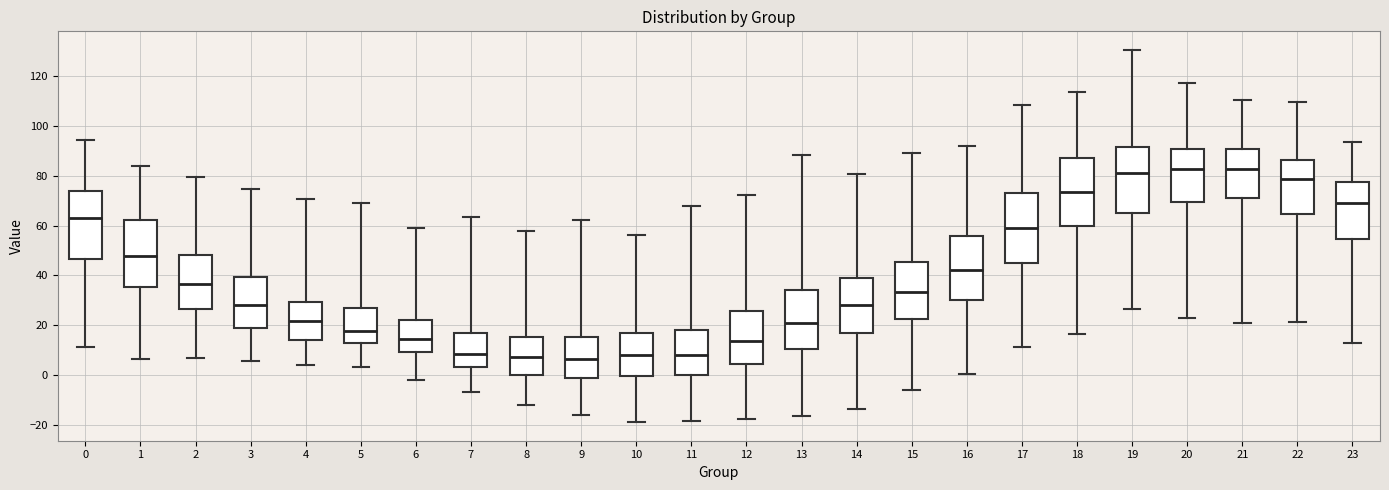

Reading left to right, read every box against the y-axis: the position of its median line, the range the box covers, and the ends of its whiskers. The values are not printed on the chart, so give them approximately, as read against the axis.

0: median 64, box 46 to 74, whiskers 12 to 94
1: median 48, box 36 to 62, whiskers 6 to 84
2: median 36, box 26 to 48, whiskers 6 to 80
3: median 28, box 18 to 40, whiskers 6 to 74
4: median 22, box 14 to 30, whiskers 4 to 70
5: median 18, box 12 to 28, whiskers 4 to 70
6: median 14, box 10 to 22, whiskers -2 to 58
7: median 8, box 4 to 16, whiskers -6 to 64
8: median 8, box 0 to 16, whiskers -12 to 58
9: median 6, box -2 to 16, whiskers -16 to 62
10: median 8, box 0 to 16, whiskers -18 to 56
11: median 8, box 0 to 18, whiskers -18 to 68
12: median 14, box 4 to 26, whiskers -18 to 72
13: median 20, box 10 to 34, whiskers -16 to 88
14: median 28, box 16 to 40, whiskers -14 to 80
15: median 34, box 22 to 46, whiskers -6 to 90
16: median 42, box 30 to 56, whiskers 0 to 92
17: median 60, box 44 to 72, whiskers 12 to 108
18: median 74, box 60 to 88, whiskers 16 to 114
19: median 82, box 64 to 92, whiskers 26 to 130
20: median 82, box 70 to 90, whiskers 24 to 118
21: median 82, box 72 to 90, whiskers 20 to 110
22: median 78, box 64 to 86, whiskers 22 to 110
23: median 68, box 54 to 78, whiskers 12 to 94